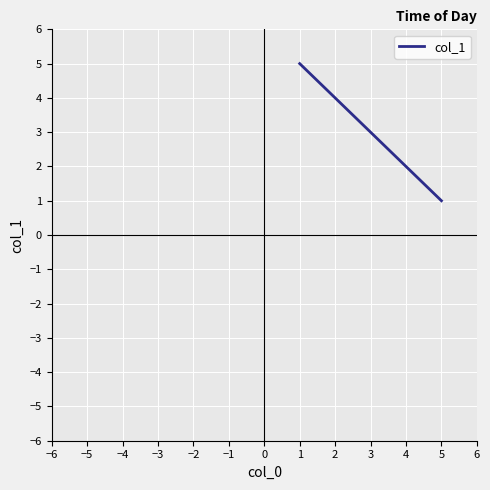

Reading left to right, list all the values displayed in this chart.

5	4	3	2	1